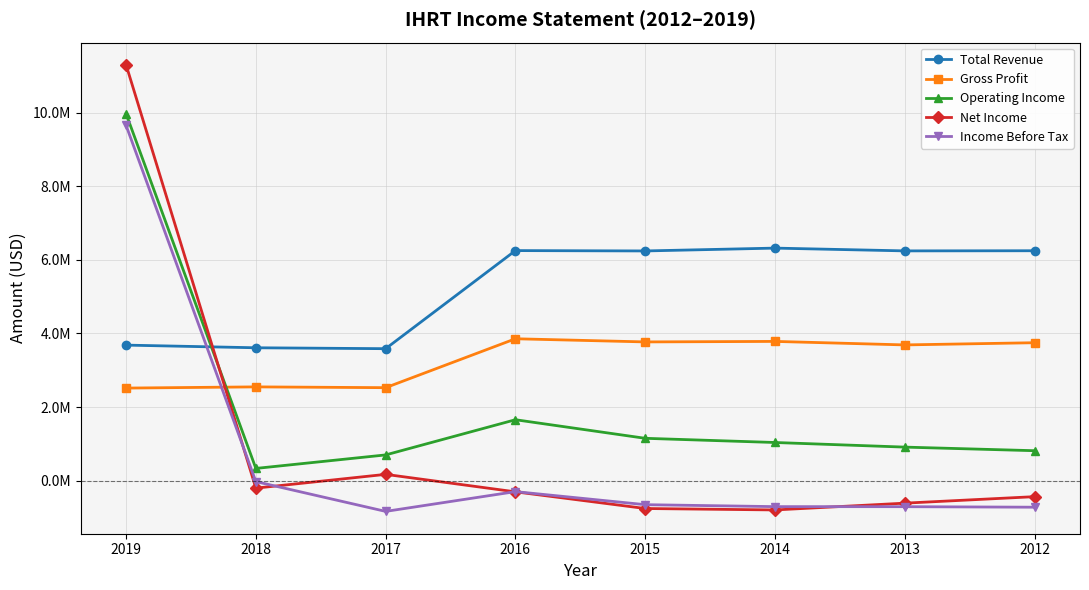

True or false: Total Revenue and Gross Profit intersect in this chart.

False